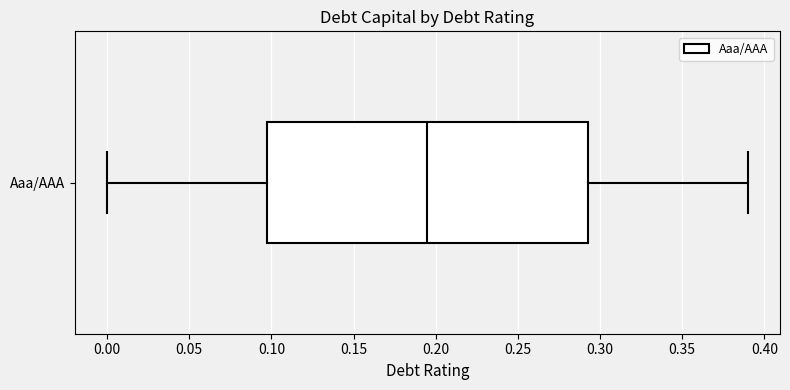

Read this box plot against the x-axis: the position of the median line, the range covered by the box, and the ends of both whiskers. The values are not printed on the chart, so give them approximately, as read against the axis.

median 0.195, box 0.100 to 0.295, whiskers 0.000 to 0.390